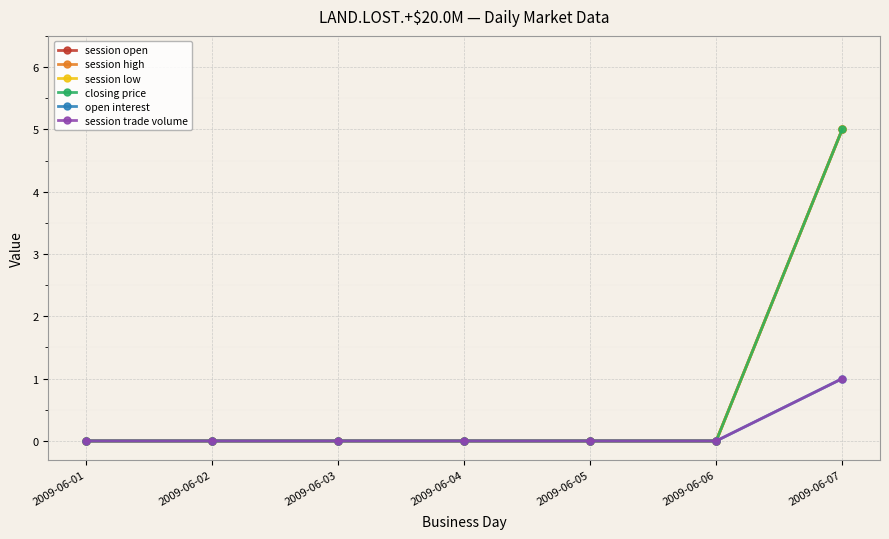

True or false: session trade volume and session open cross at least once.

False